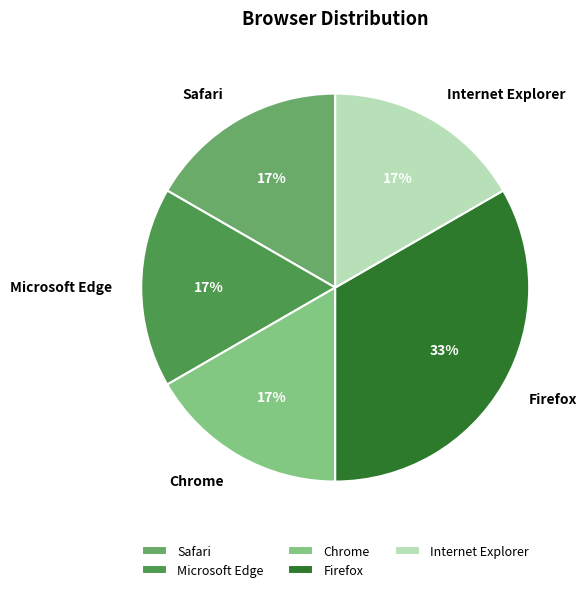

Is it true that Safari is 31% of the pie?

False